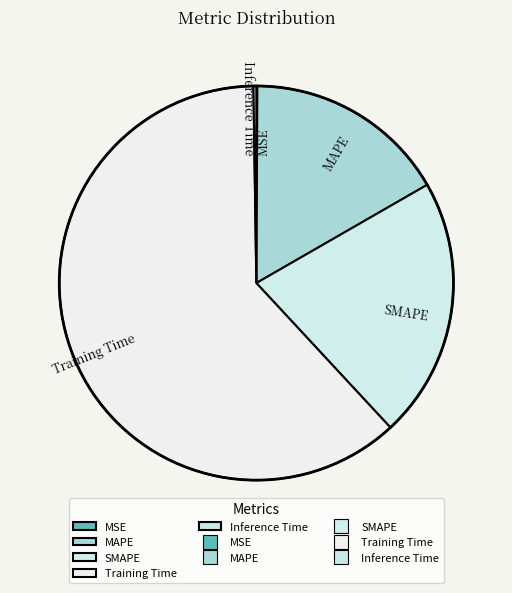

Is the sum of SMAPE and Training Time greater than half?

Yes